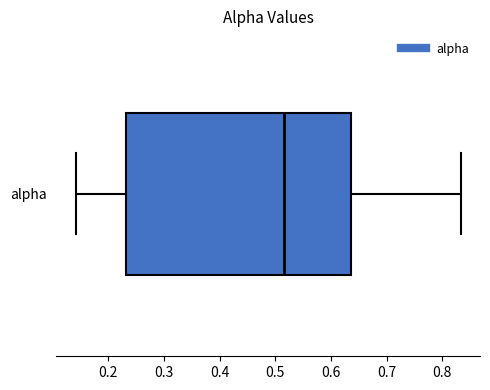

Where is the left edge of the box for alpha on the x-axis? The values are not printed on the chart, so give them approximately, as read against the axis.

0.23